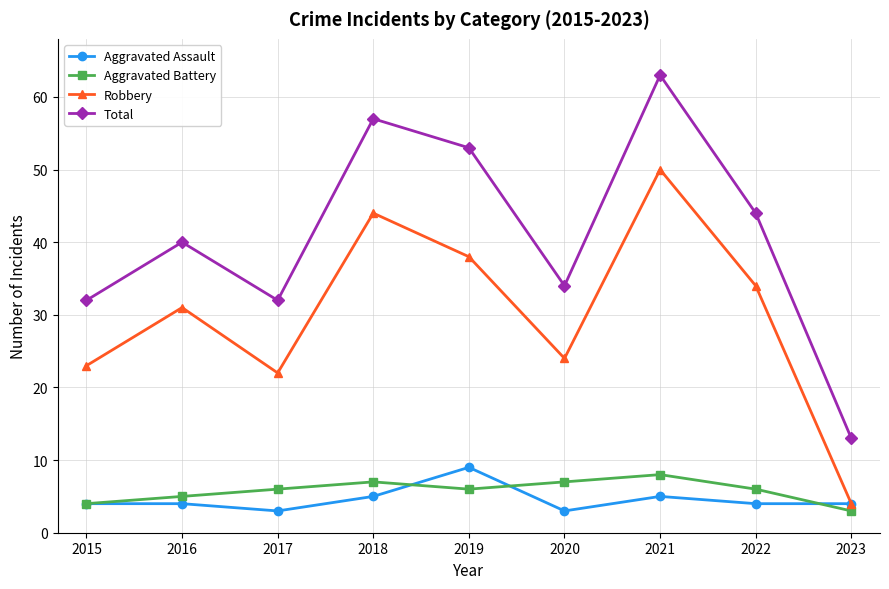

The Aggravated Battery series shows 6 at 2017. True or false?

True